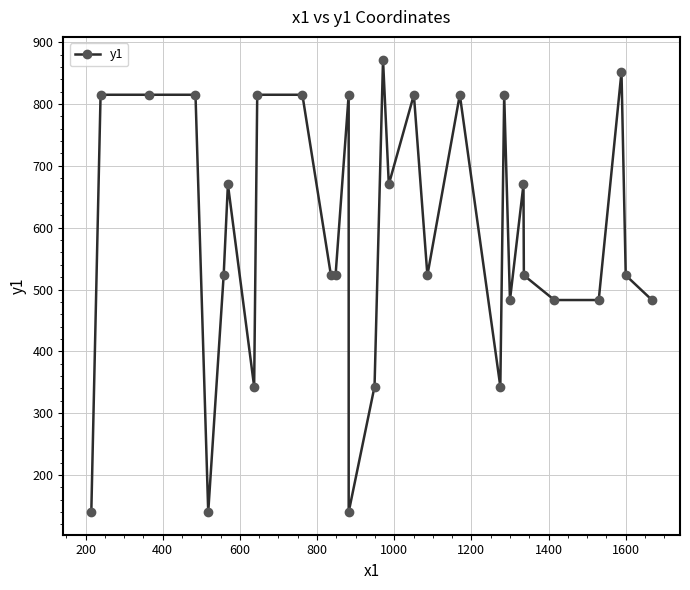

What is the minimum value shown in the chart?

140